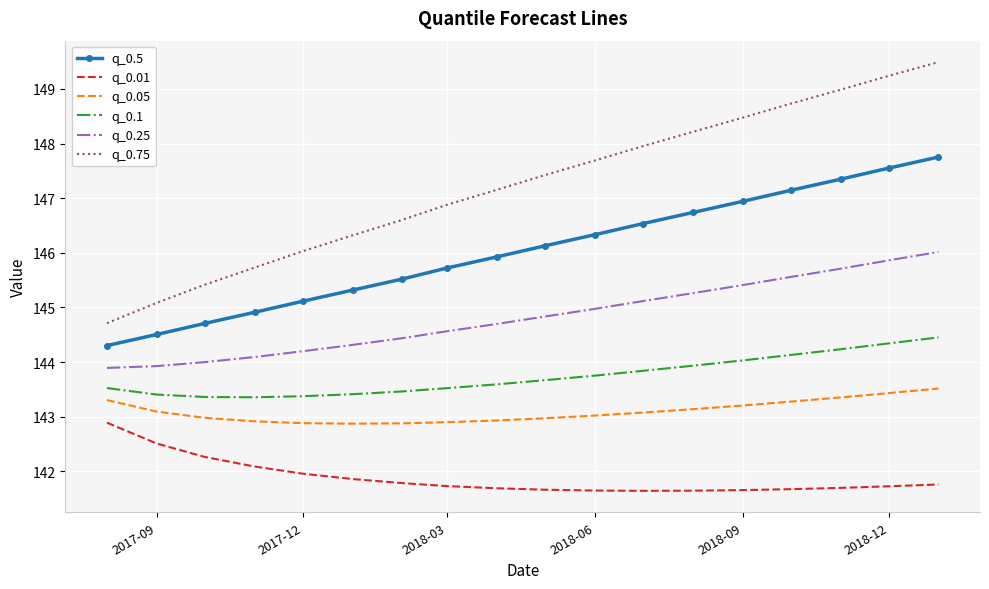

Which series has the largest range (max minus min)?

q_0.75